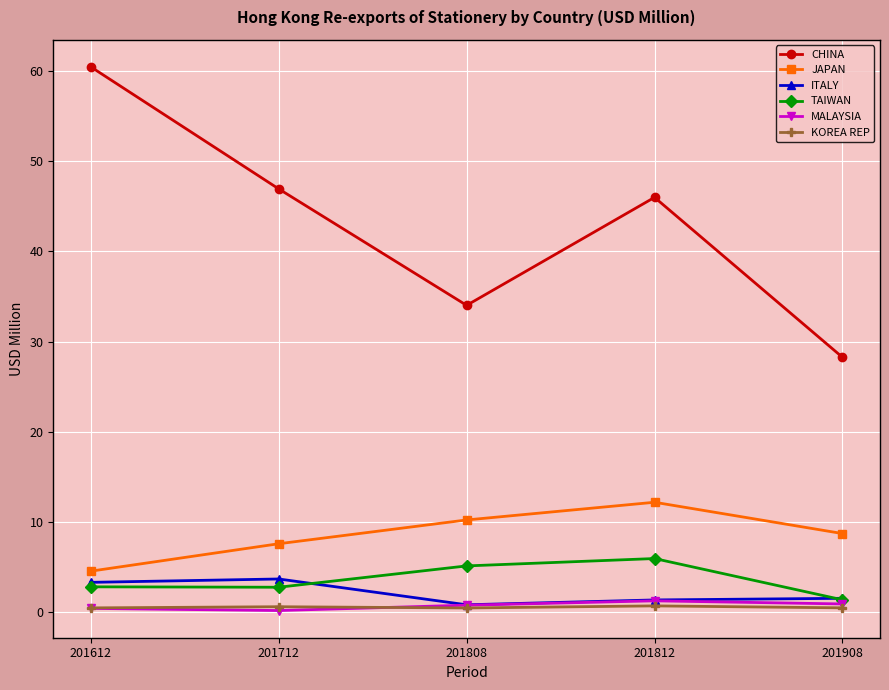

At which label does CHINA reach its minimum?

201908